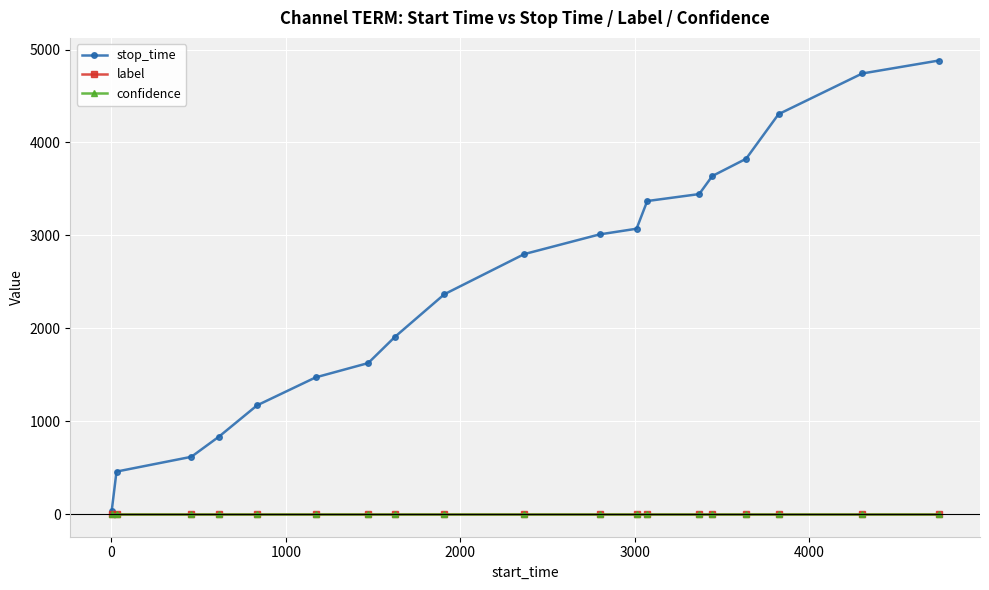

At how many categories does at least one series exceed 1328?

14